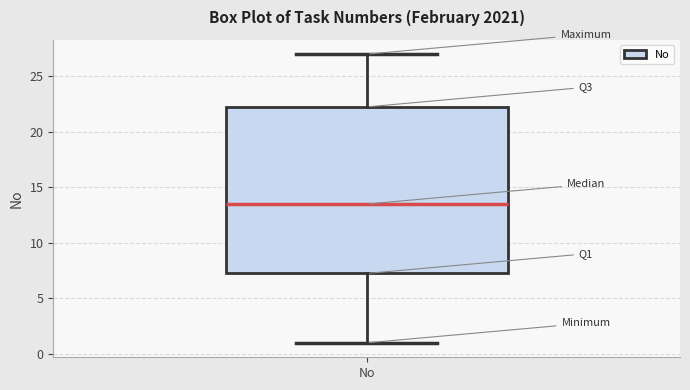

Where does the lower whisker of the box for No end on the y-axis? The values are not printed on the chart, so give them approximately, as read against the axis.

1.0